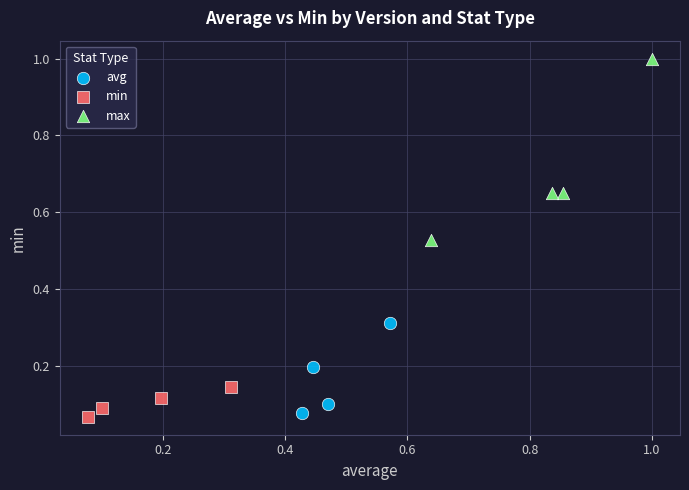

Which series contains the highest Y value?

max